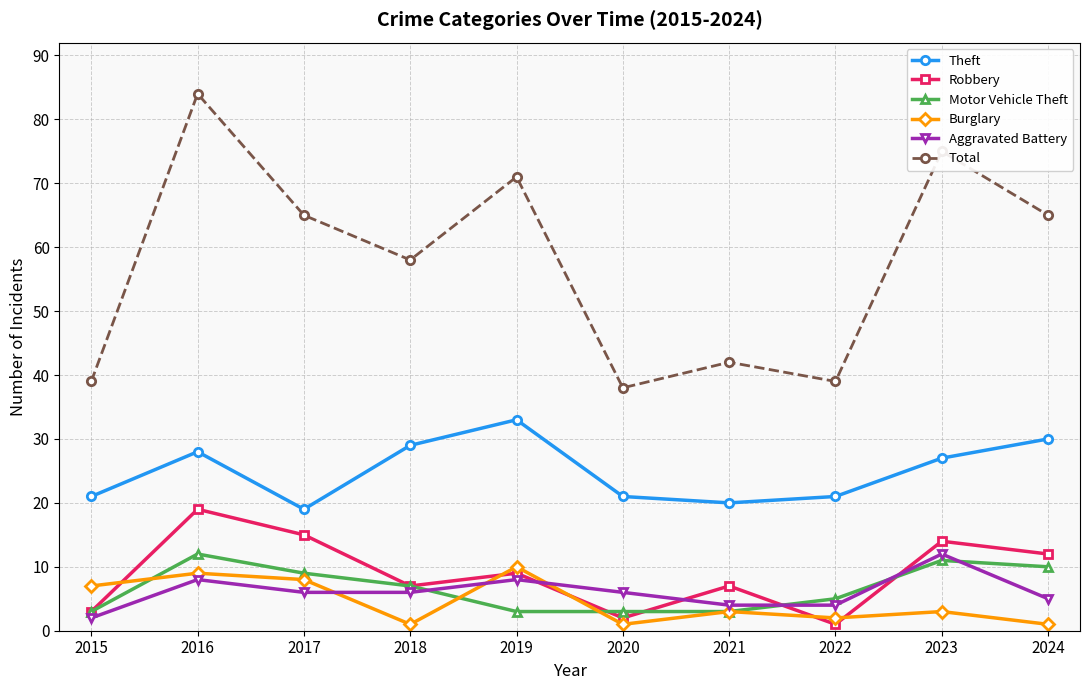

What are all the series names shown in the legend?

Theft, Robbery, Motor Vehicle Theft, Burglary, Aggravated Battery, Total